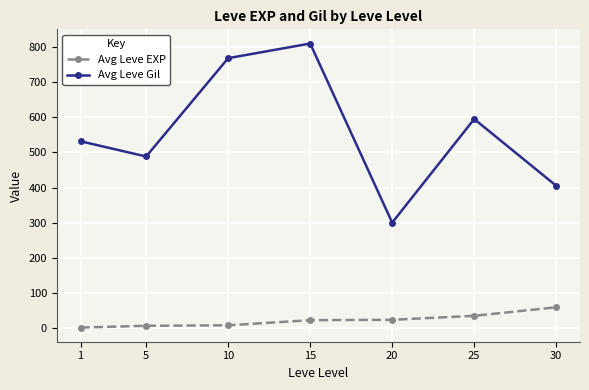

What is the sum of all Avg Leve EXP values?

154.5